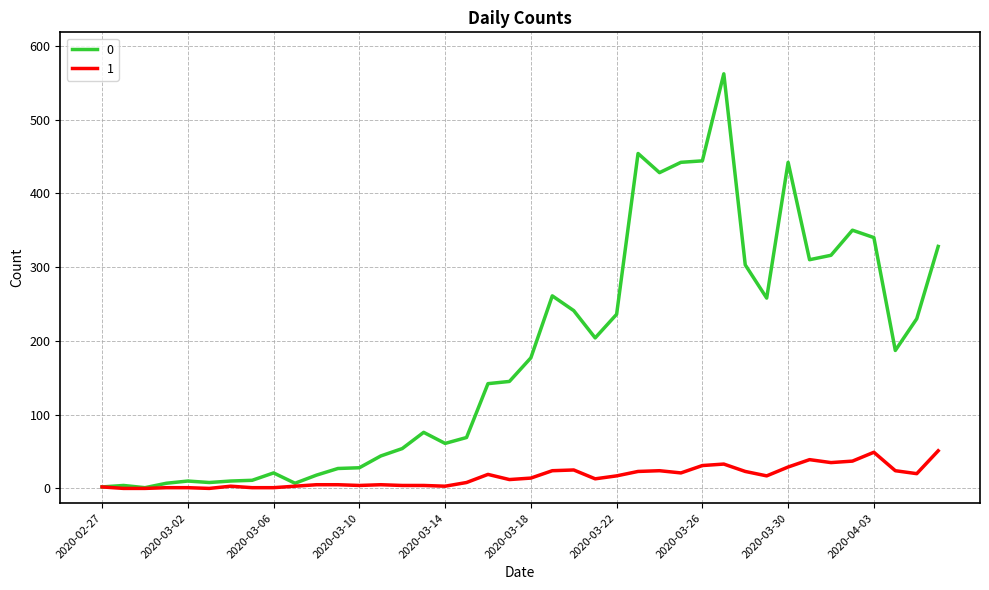

Rank the series by their maximum value, from highest to lowest.

0, 1